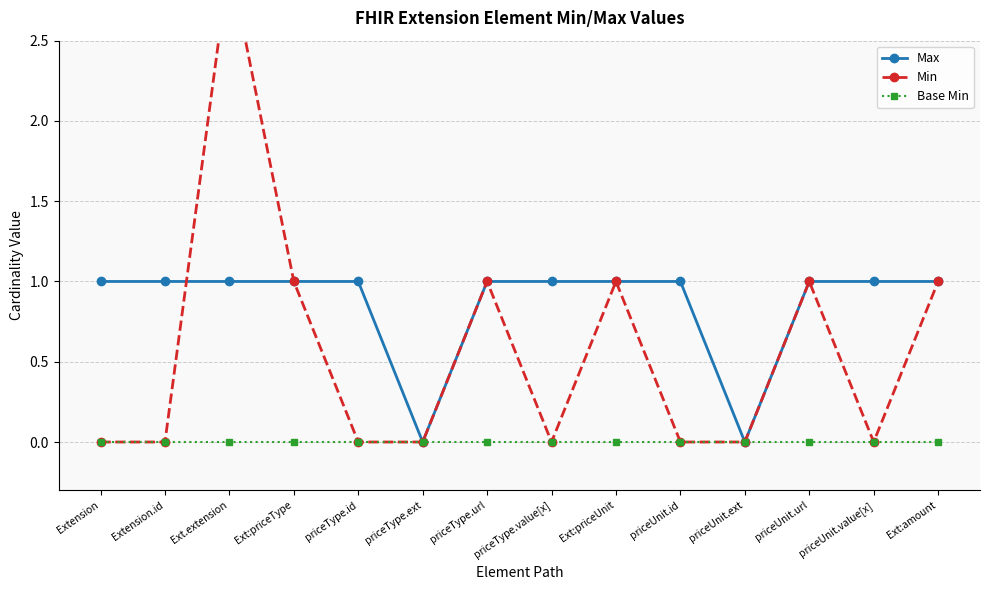

List the series in order of their peak value, highest first.

Min, Max, Base Min